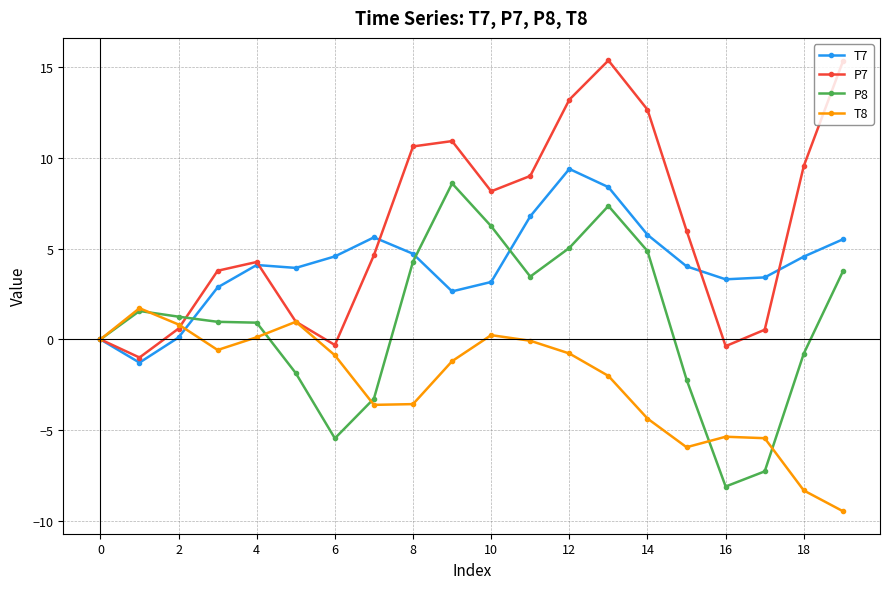

What are all the series names shown in the legend?

T7, P7, P8, T8